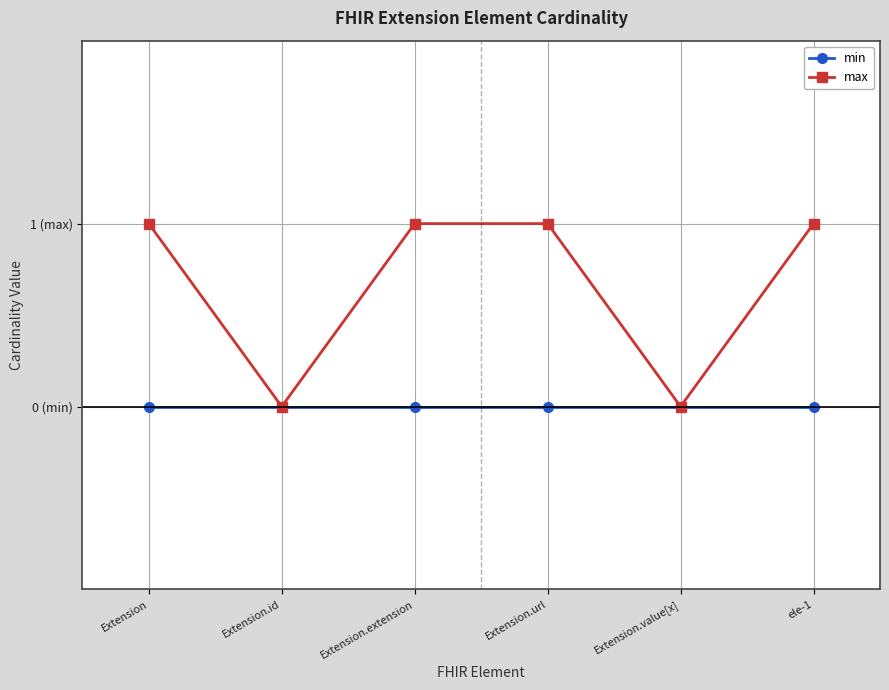

What is the difference between the second highest and minimum values in the max series?

1